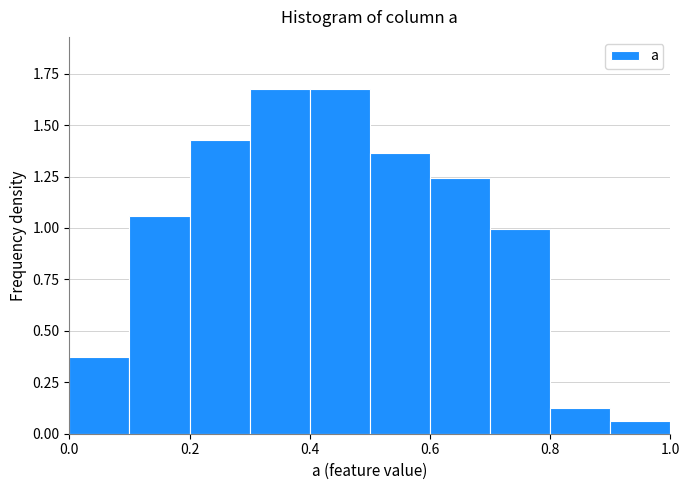

Reading left to right, list every bar in this chart as the range it spans on the x-axis followed by its height. The values are not printed on the chart, so give them approximately, as read against the axis.

0.0 to 0.1: 0.35
0.1 to 0.2: 1.05
0.2 to 0.3: 1.45
0.3 to 0.4: 1.70
0.4 to 0.5: 1.70
0.5 to 0.6: 1.35
0.6 to 0.7: 1.25
0.7 to 0.8: 1.00
0.8 to 0.9: 0.10
0.9 to 1.0: 0.05